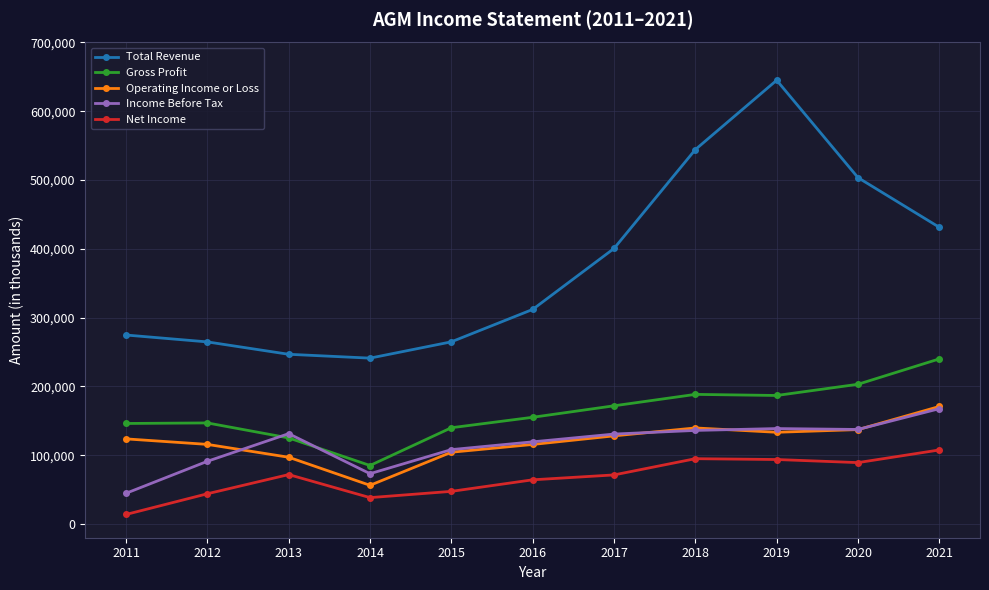

What are all the series names shown in the legend?

Total Revenue, Gross Profit, Operating Income or Loss, Income Before Tax, Net Income